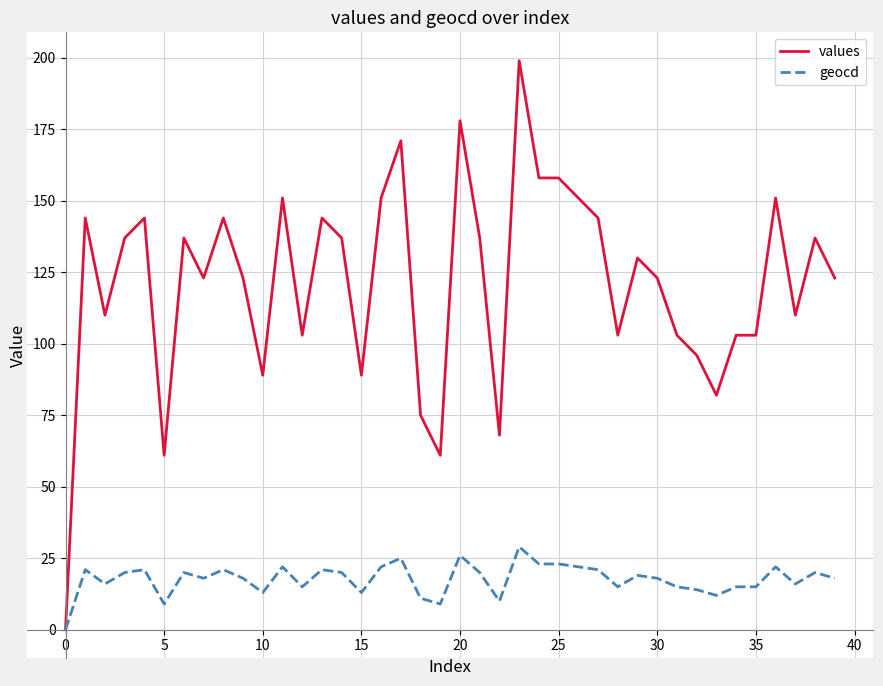

Which series has the largest range (max minus min)?

values